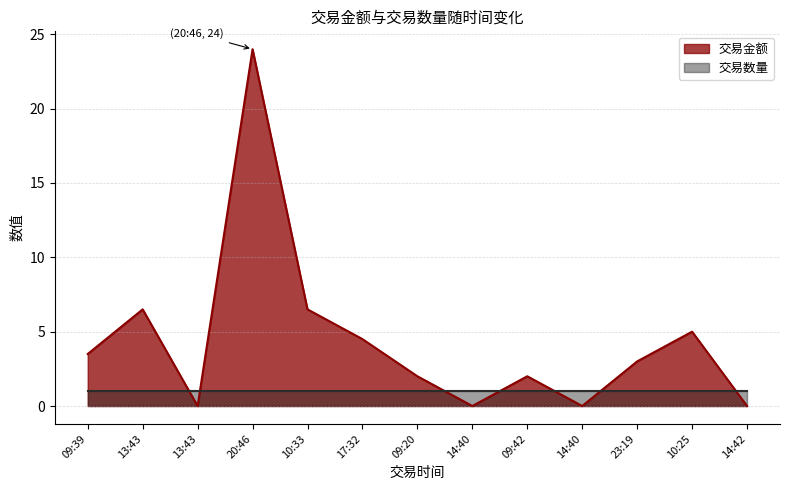

Which label corresponds to the largest value in the chart?

20:46